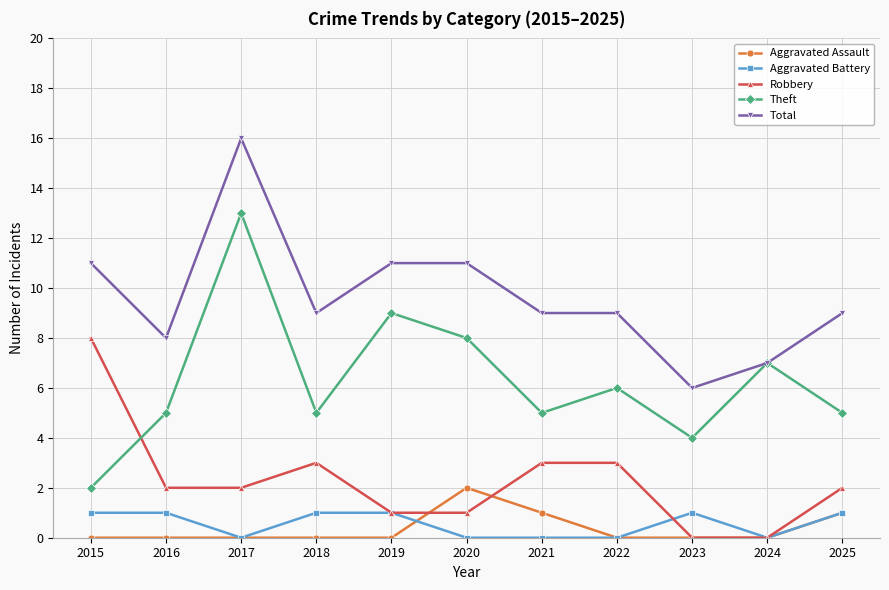

List the series in order of their peak value, lowest first.

Aggravated Battery, Aggravated Assault, Robbery, Theft, Total